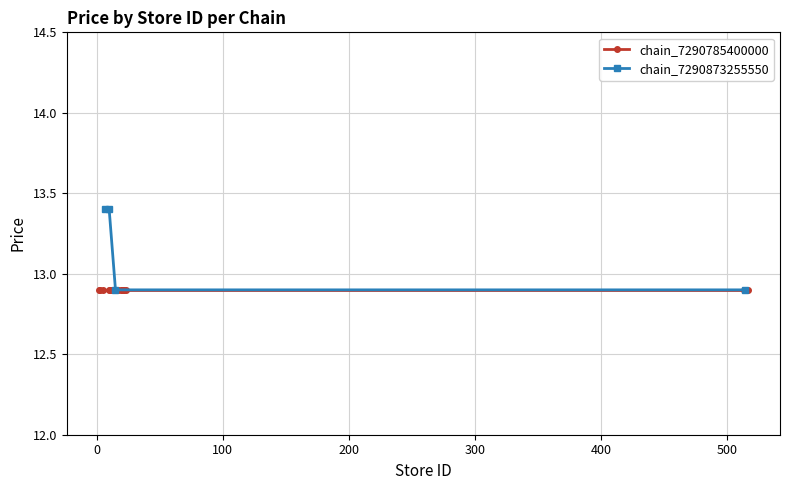

How many data points in chain_7290873255550 are less than 13?

2